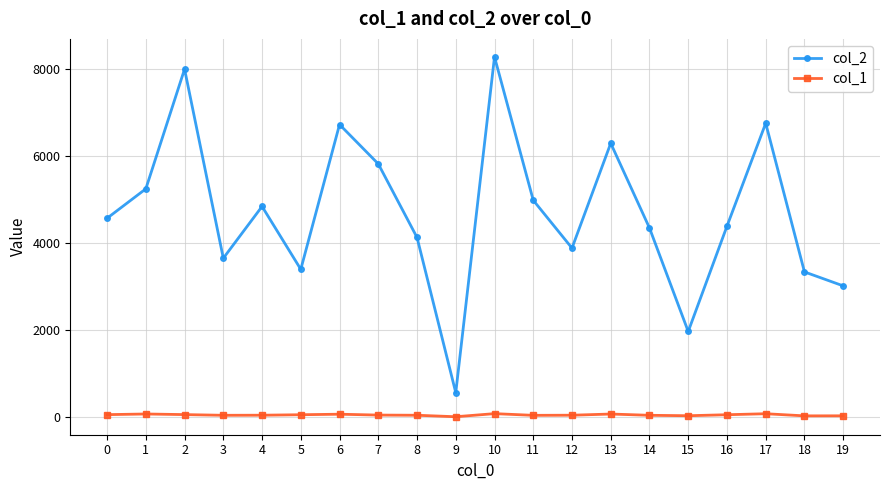

At which category does col_2 reach its first local valley?

3